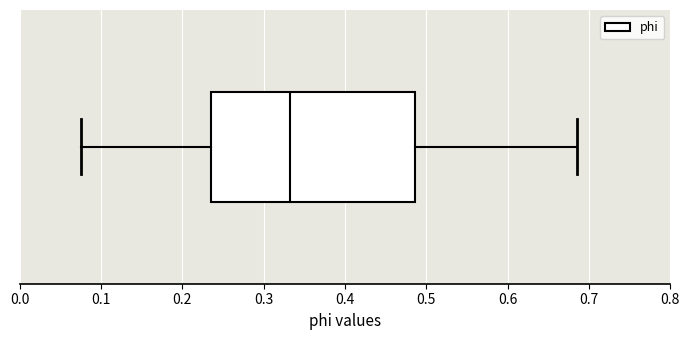

Where is the right edge of the box on the x-axis? The values are not printed on the chart, so give them approximately, as read against the axis.

0.49